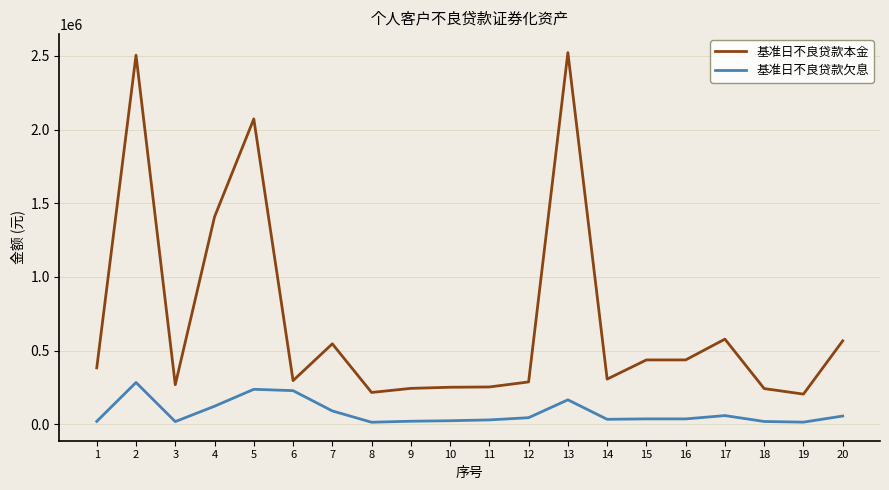

Is this an area chart (filled region under the line)?

No